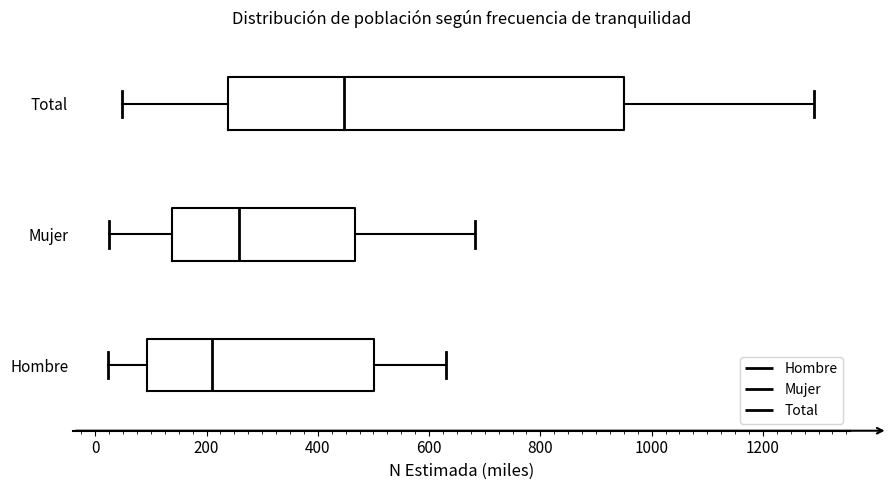

Reading bottom to top, read every box against the x-axis: the position of its median line, the range the box covers, and the ends of its whiskers. The values are not printed on the chart, so give them approximately, as read against the axis.

Hombre: median 200, box 100 to 500, whiskers 20 to 640
Mujer: median 260, box 140 to 460, whiskers 20 to 680
Total: median 440, box 240 to 960, whiskers 40 to 1300